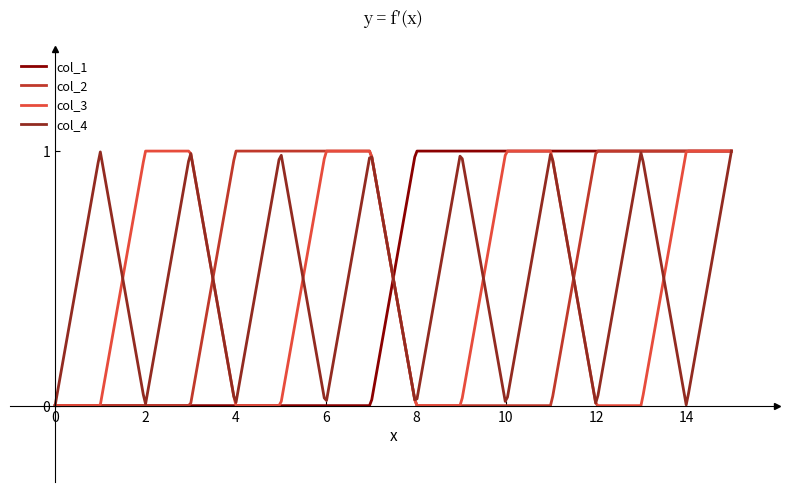

How many lines are shown in the chart?

4